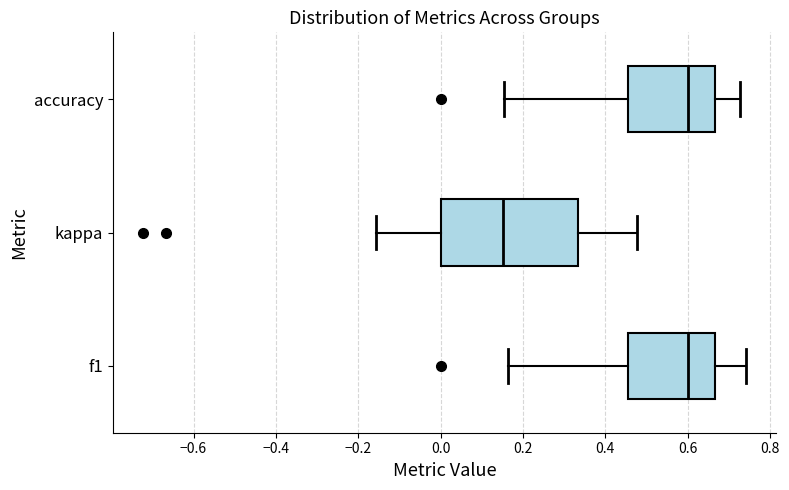

Reading bottom to top, transcribe this box plot: for each box, give where its median line is, the range the box spans, and where its two whiskers end, as read against the x-axis. The values are not printed on the chart, so give them approximately, as read against the axis.

f1: median 0.60, box 0.46 to 0.66, whiskers 0.16 to 0.74
kappa: median 0.16, box 0.00 to 0.34, whiskers -0.16 to 0.48
accuracy: median 0.60, box 0.46 to 0.66, whiskers 0.16 to 0.72